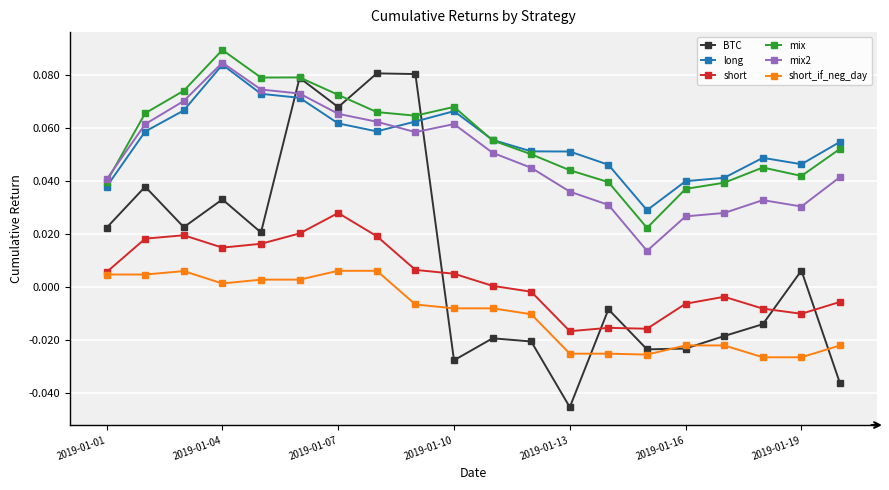

True or false: mix2 and short cross at least once.

False